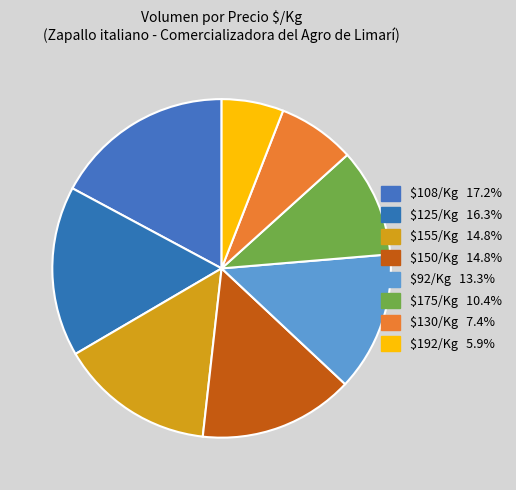

Count the number of slices in the pie.

8